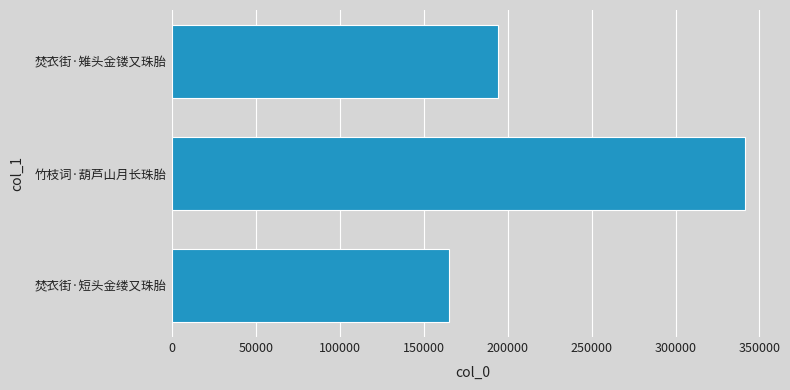

Read the value at 焚衣街·雉头金镂又珠胎, to the nearest 100.

194400